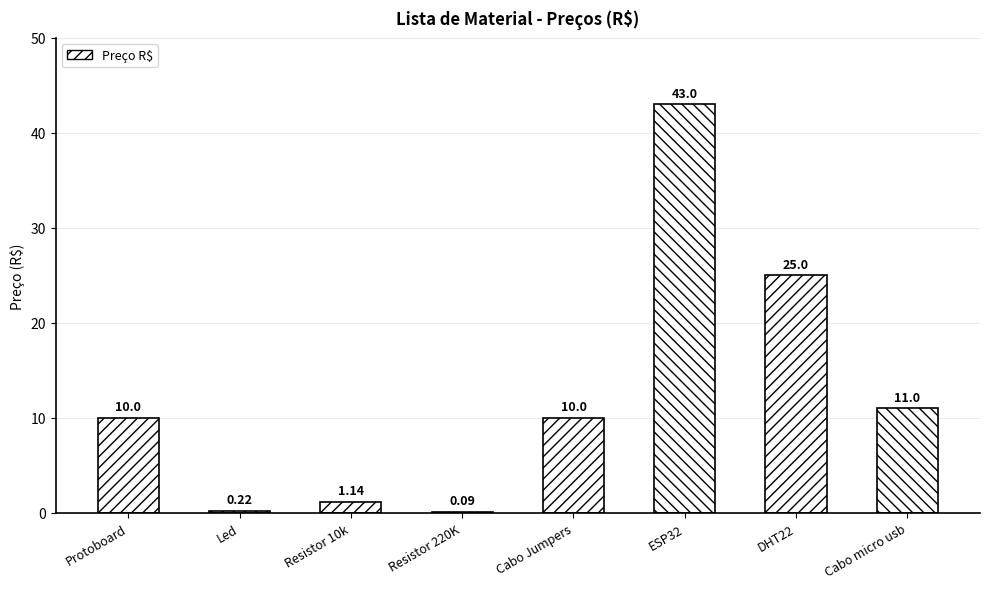

What is the label of the 4th bar from the left?

Resistor 220K